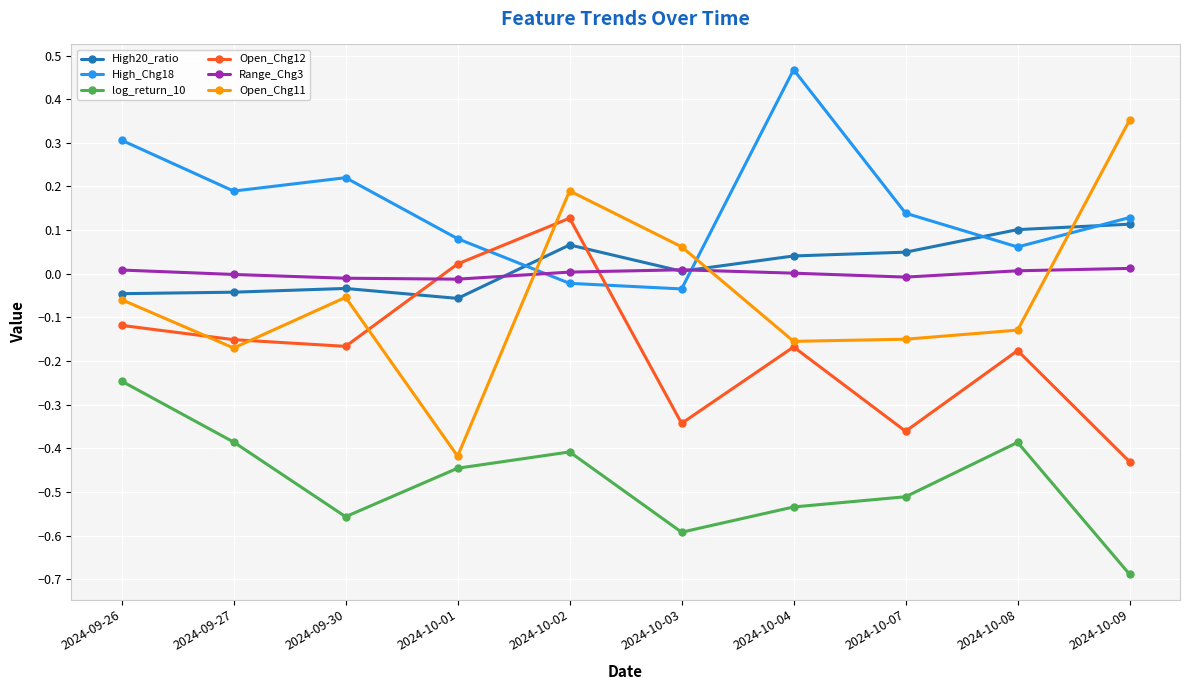

Is the value of Range_Chg3 at 2024-10-02 greater than the value of High_Chg18 at 2024-10-08?

No